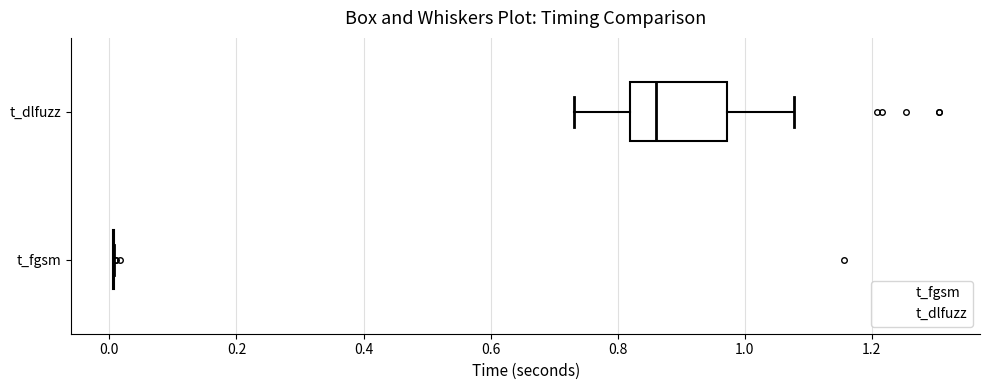

Reading bottom to top, transcribe this box plot: for each box, give where its median line is, the range the box spans, and where its two whiskers end, as read against the x-axis. The values are not printed on the chart, so give them approximately, as read against the axis.

t_fgsm: box collapsed to a line at 0.00, whiskers 0.00 to 0.00
t_dlfuzz: median 0.86, box 0.82 to 0.98, whiskers 0.74 to 1.08